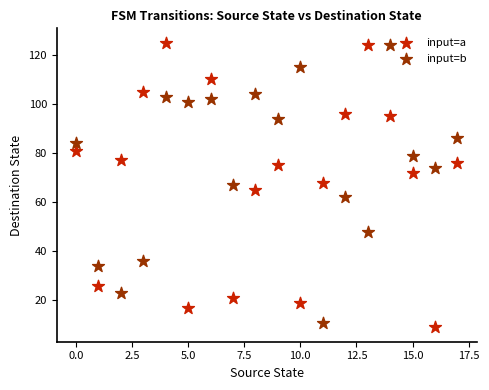

Across all data points, what is the range of Y values (max minus min)?

116